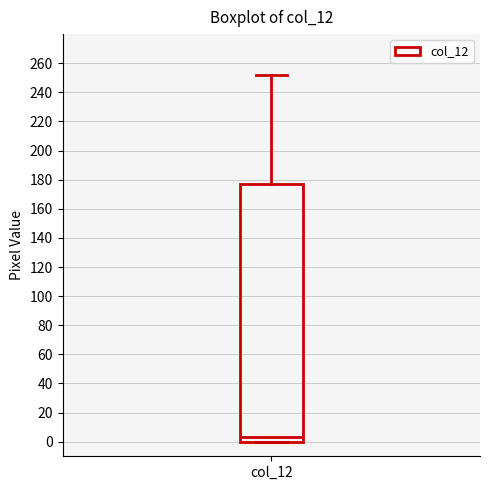

Read this box plot against the y-axis: the position of the median line, the range covered by the box, and the ends of both whiskers. The values are not printed on the chart, so give them approximately, as read against the axis.

median 4, box 0 to 178, whiskers 0 to 252